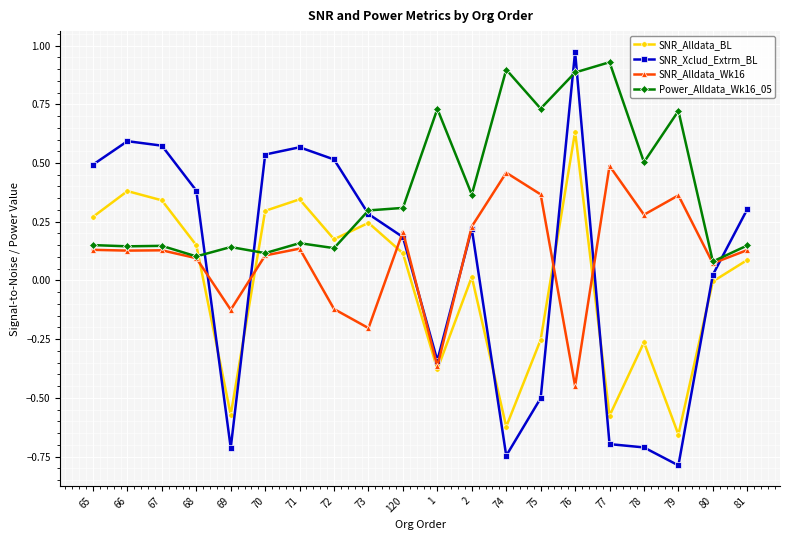

True or false: SNR_Xclud_Extrm_BL has more than 0 points higher than both neighbors.

True